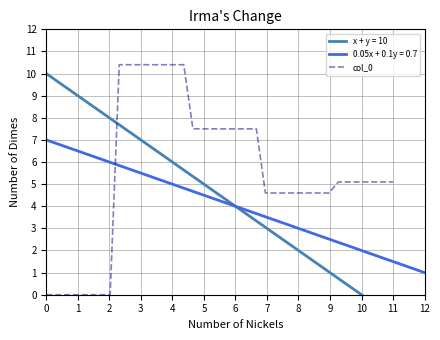

True or false: the data shows 13.7 at 12.

False